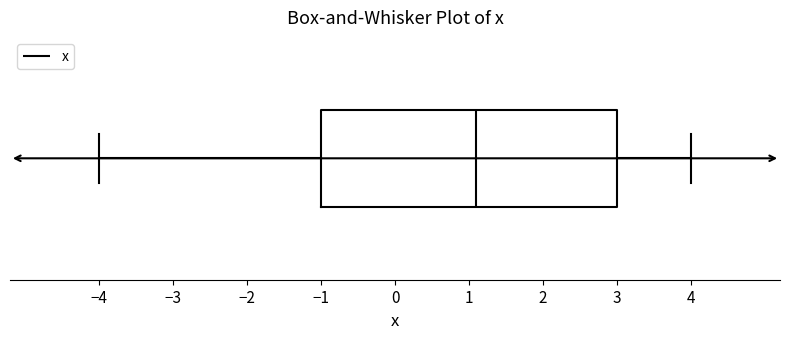

Transcribe this box plot: give where the median line is, the range the box spans, and where the two whiskers end, as read against the x-axis. The values are not printed on the chart, so give them approximately, as read against the axis.

median 1.1, box -1.0 to 3.0, whiskers -4.0 to 4.0